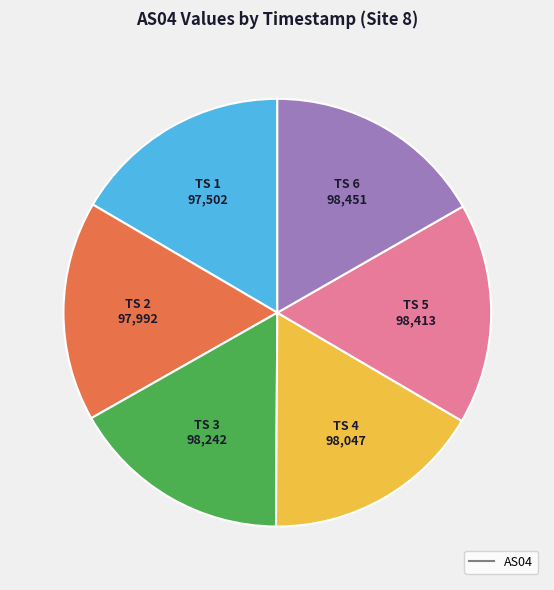

Does any single category account for the majority?

No